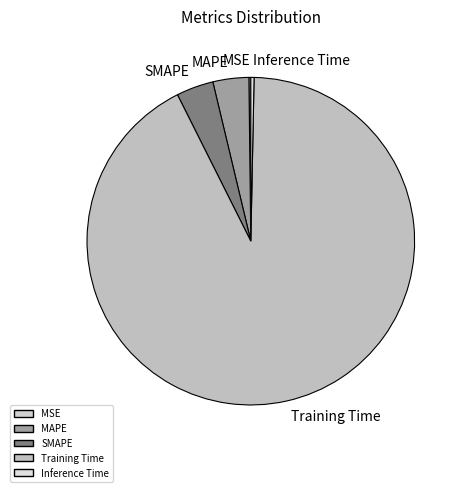

What is the largest slice in the pie chart?

Training Time